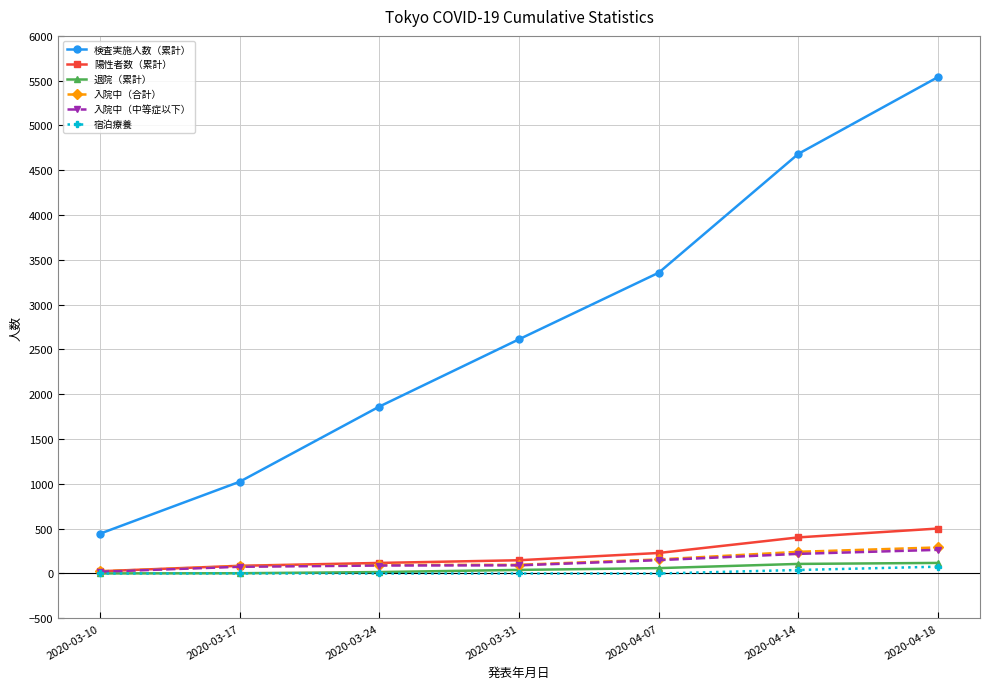

What position from the right is 2020-03-31?

4